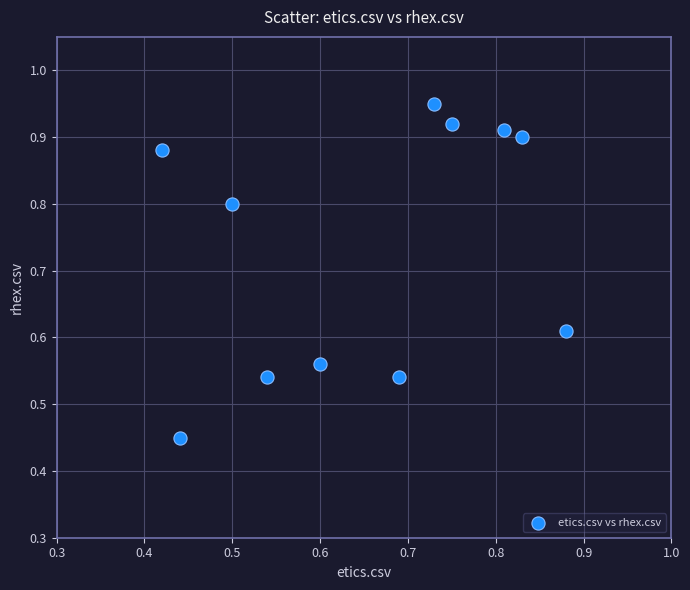

What is the average Y value?

0.7